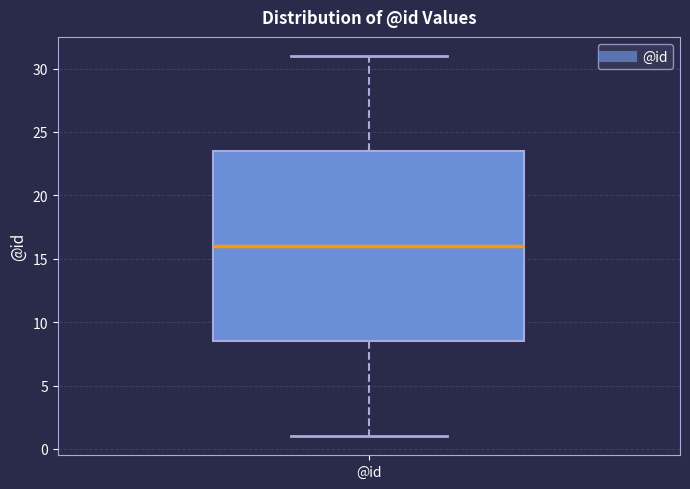

Read this box plot against the y-axis: the position of the median line, the range covered by the box, and the ends of both whiskers. The values are not printed on the chart, so give them approximately, as read against the axis.

median 16.0, box 8.5 to 23.5, whiskers 1.0 to 31.0